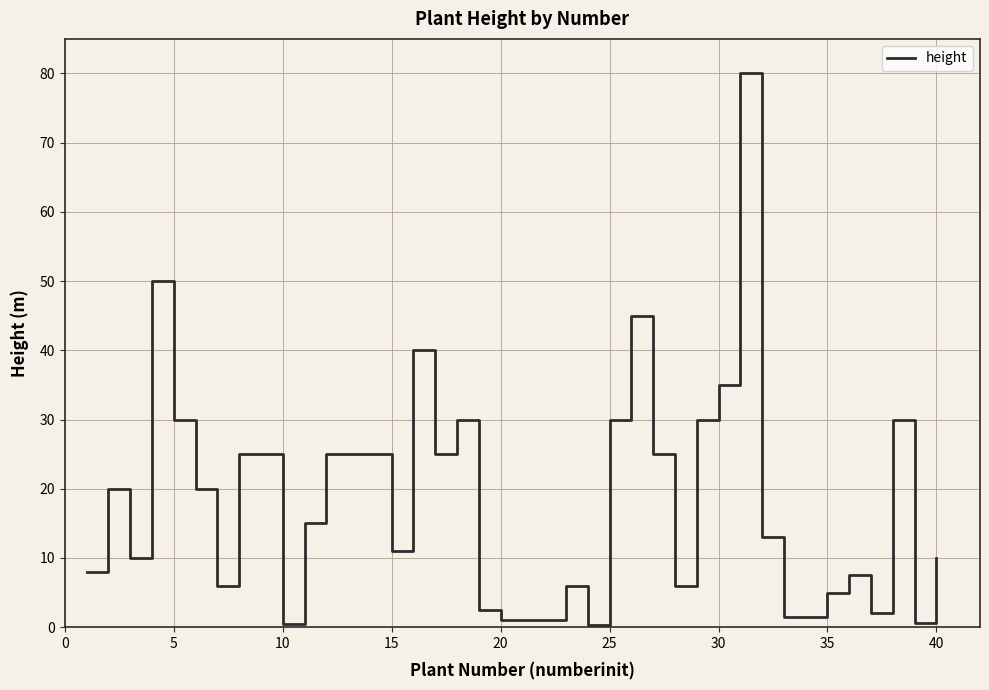

What is the greatest value displayed?

80.0